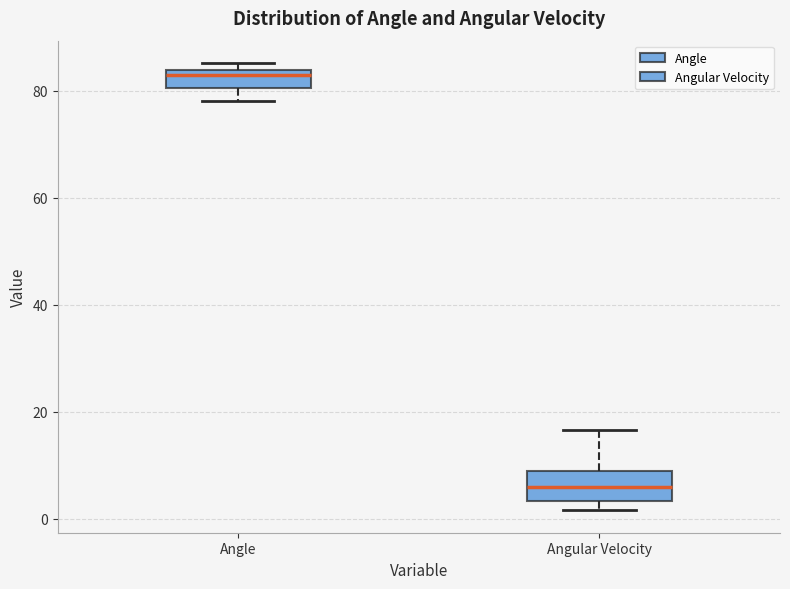

Reading left to right, read every box against the y-axis: the position of its median line, the range the box covers, and the ends of its whiskers. The values are not printed on the chart, so give them approximately, as read against the axis.

Angle: median 82, box 80 to 84, whiskers 78 to 86
Angular Velocity: median 6, box 4 to 8, whiskers 2 to 16